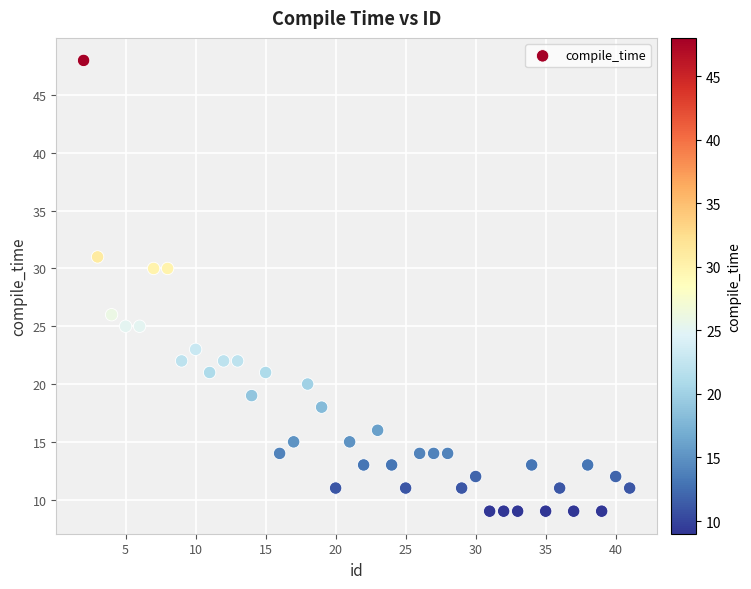

What is the range of X values (max minus min)?

39